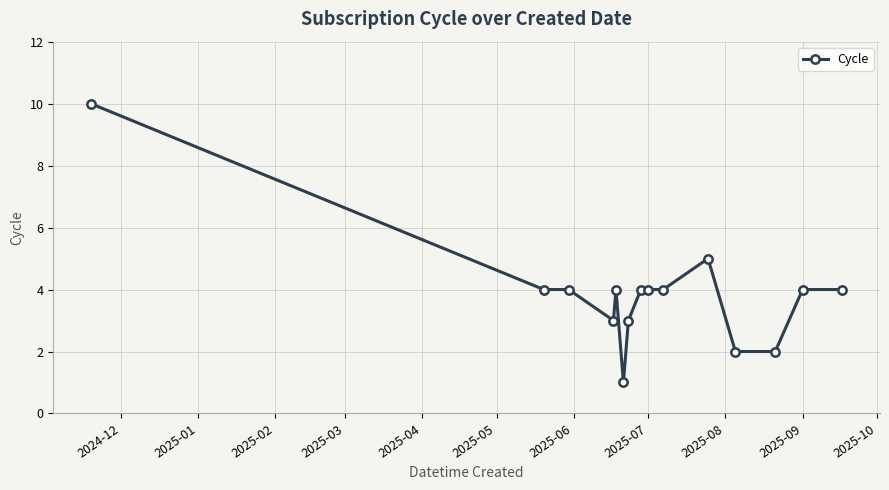

What is the value of the 15th point from the left?

4